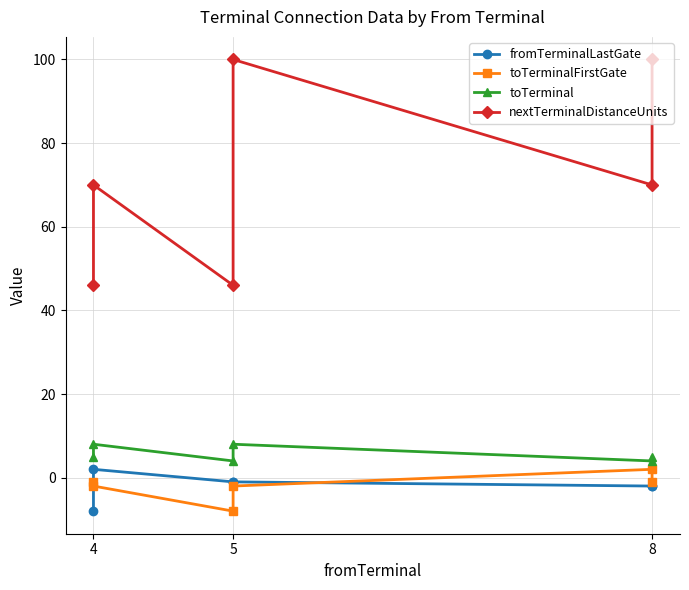

True or false: fromTerminalLastGate and nextTerminalDistanceUnits intersect in this chart.

False